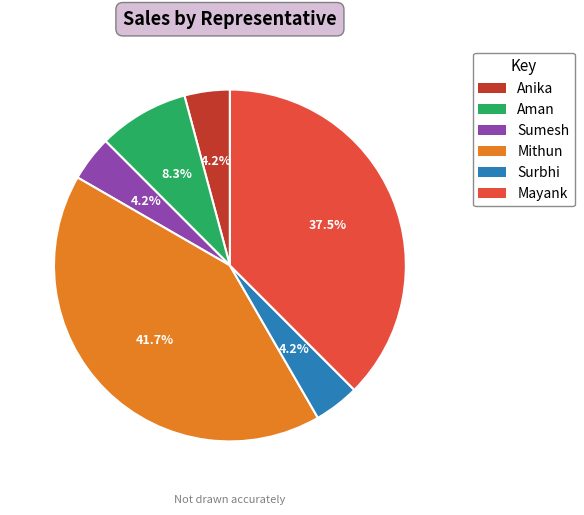

To the nearest percent, what is the difference between the largest and smallest slice percentages?

37%